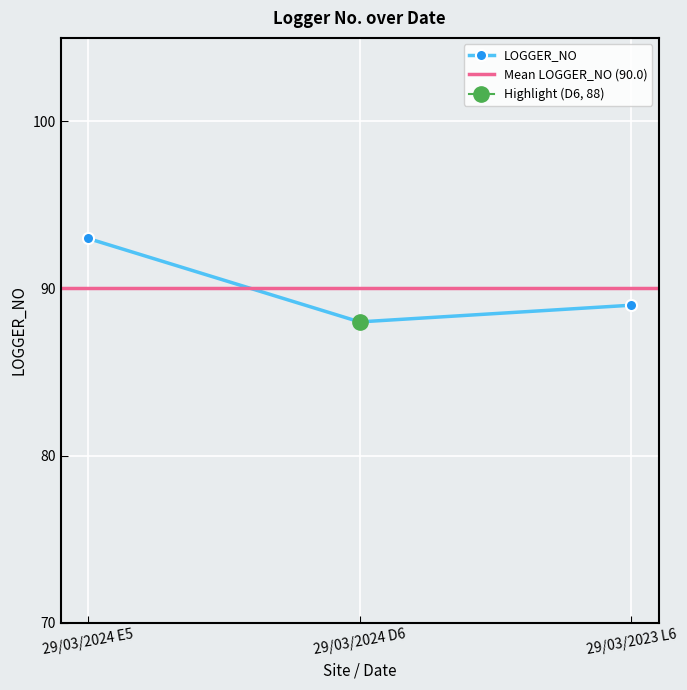

What is the label of the 2nd point from the left?

29/03/2024 D6